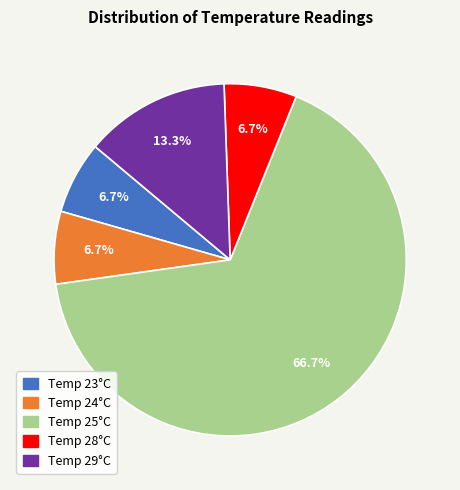

Which category has the biggest portion of the pie?

Temp 25°C